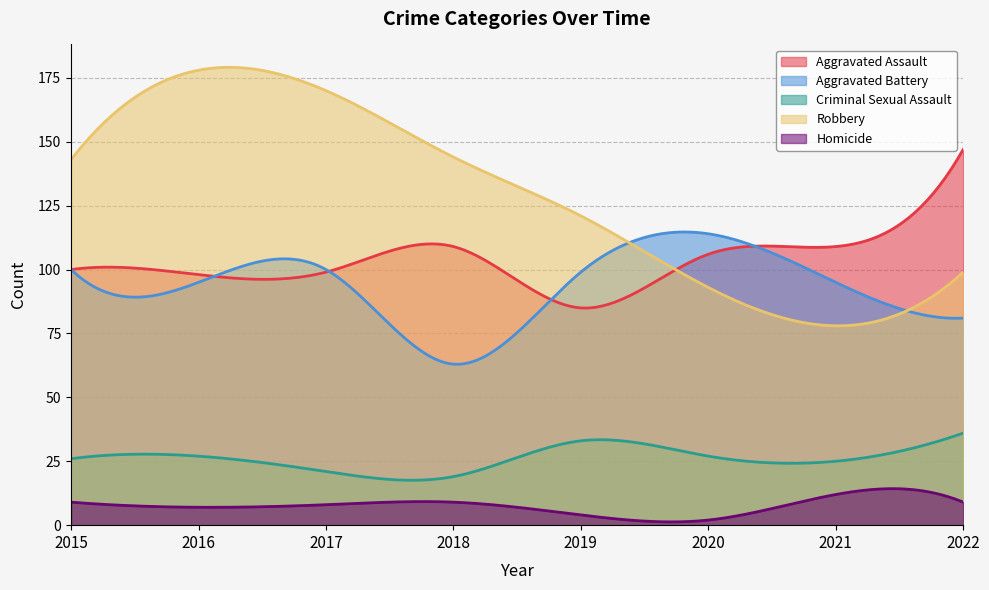

Is the value of Criminal Sexual Assault at 2016 greater than the value of Homicide at 2020?

Yes